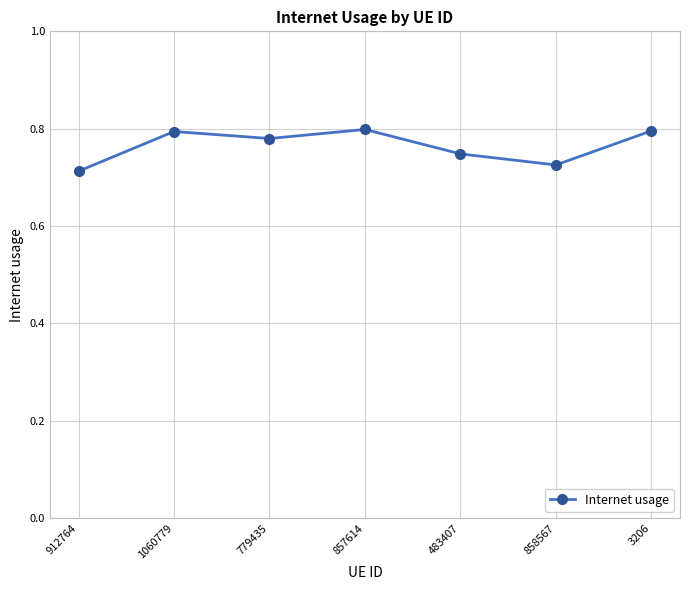

Is it true that the value at 1060779 is 1.4?

False